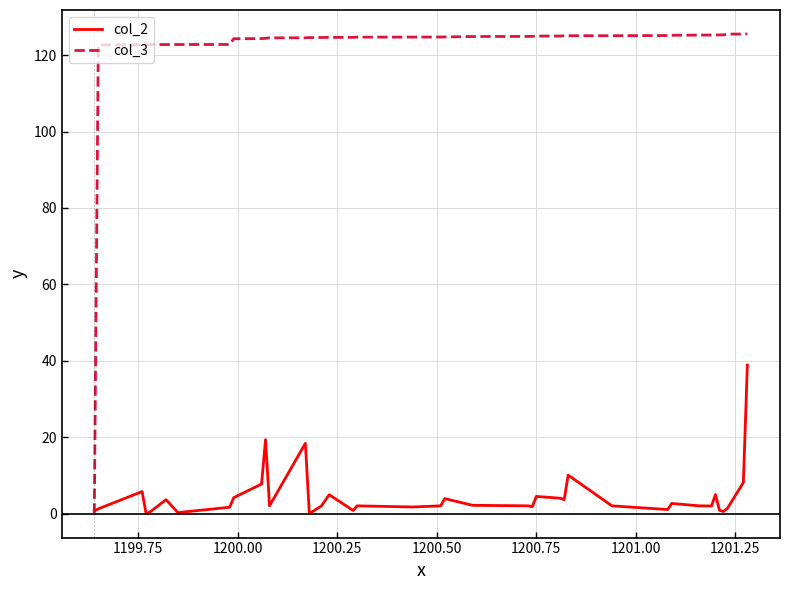

Which series has the largest range (max minus min)?

col_3